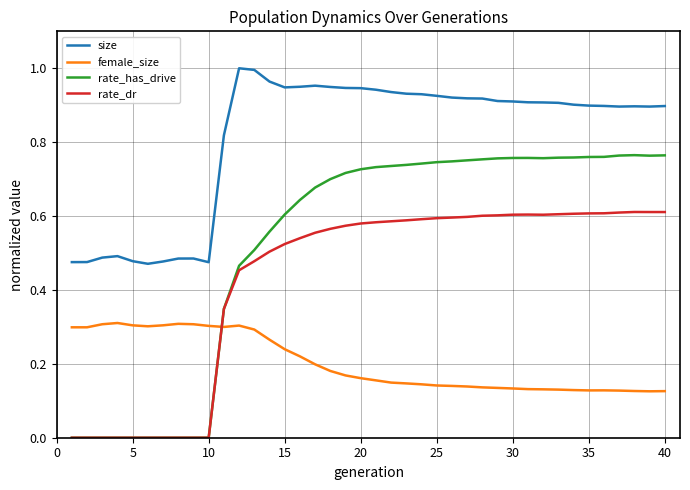

Which series has the largest total across all categories?

size